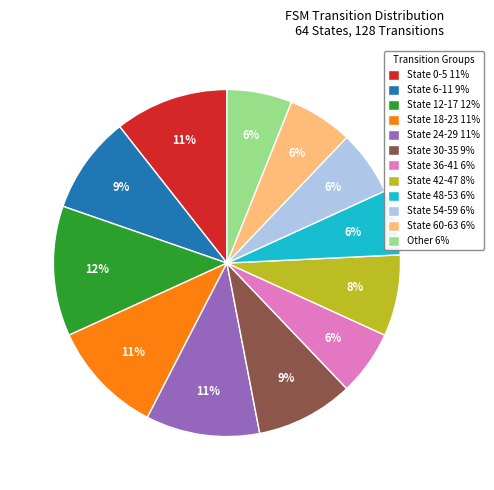

To the nearest percent, what percentage of the pie is State 30-35?

9%